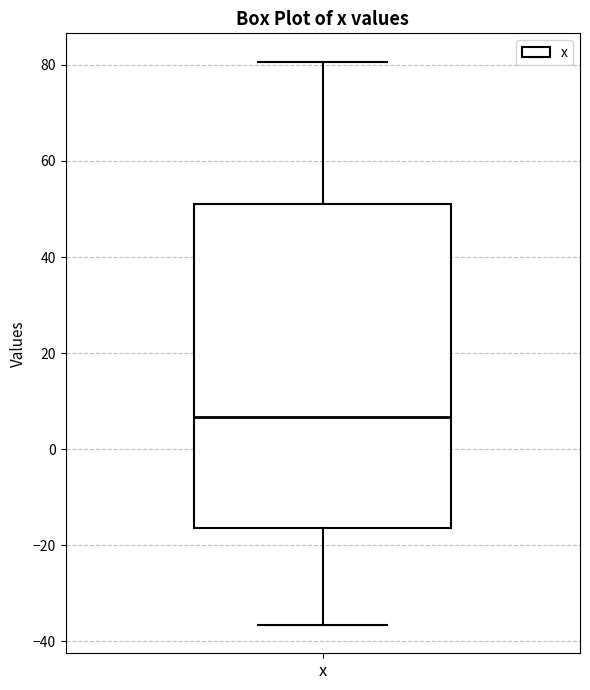

Read this box plot against the y-axis: the position of the median line, the range covered by the box, and the ends of both whiskers. The values are not printed on the chart, so give them approximately, as read against the axis.

median 6, box -16 to 52, whiskers -36 to 80